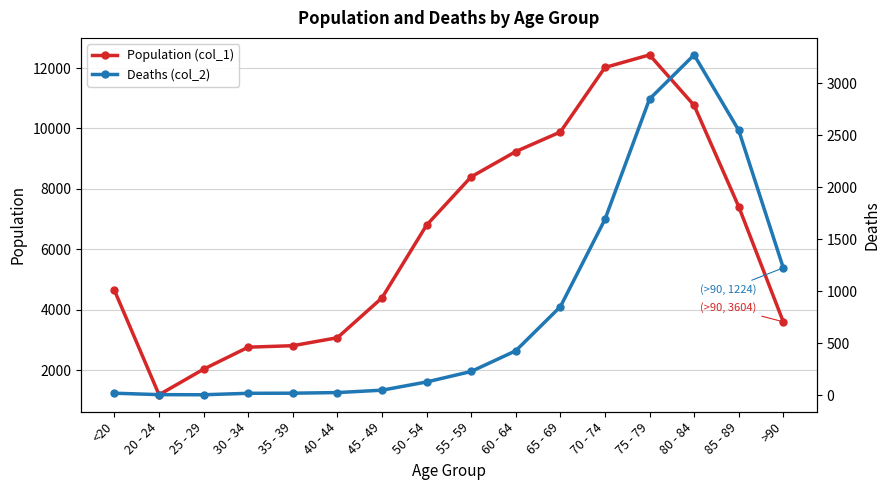

What are all the series names shown in the legend?

Population (col_1), Deaths (col_2)